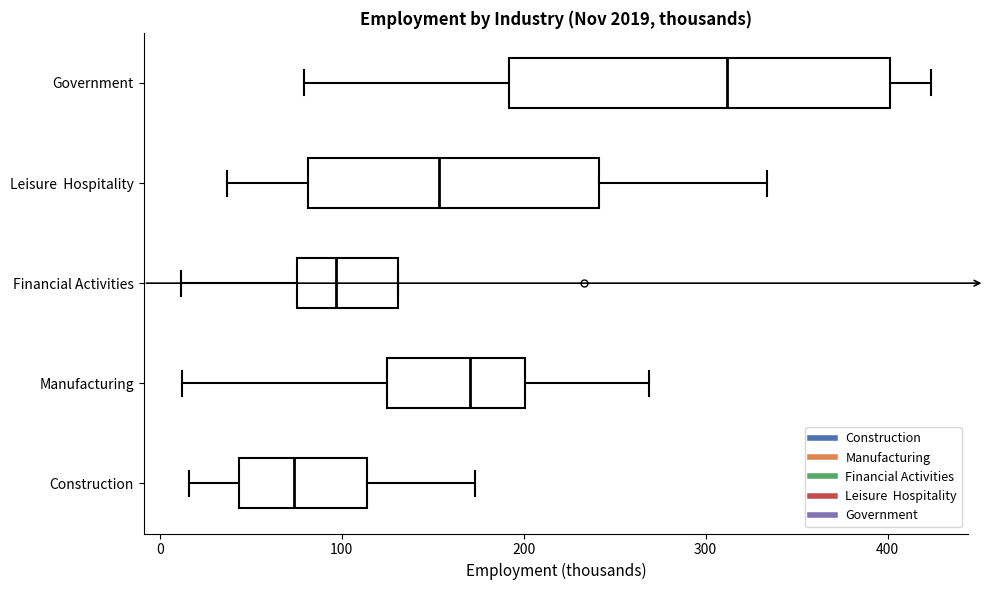

Which box is the widest, from its left edge to its right edge?

Government